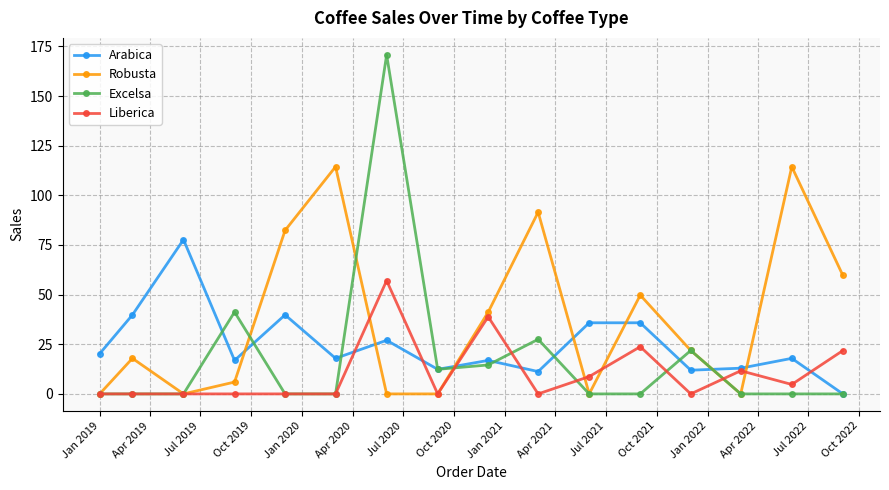

Rank the series by their average value, from lowest to highest.

Liberica, Excelsa, Arabica, Robusta